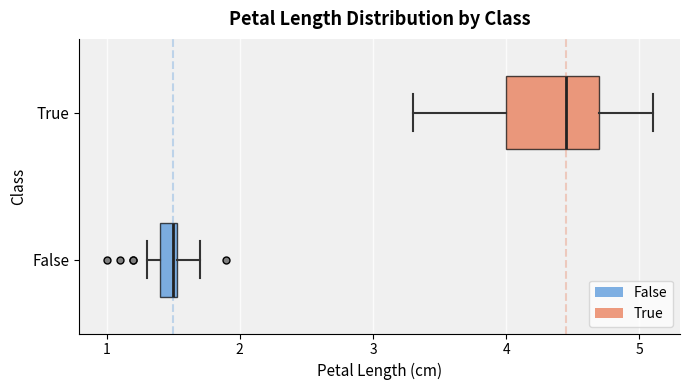

Which box is the widest, from its left edge to its right edge?

True